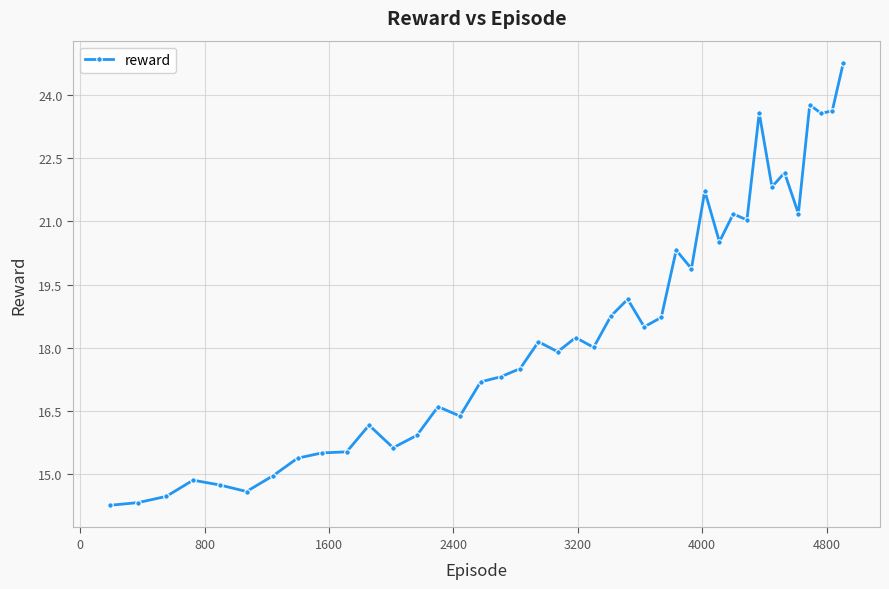

What is the difference between the second highest and second lowest values?

9.4